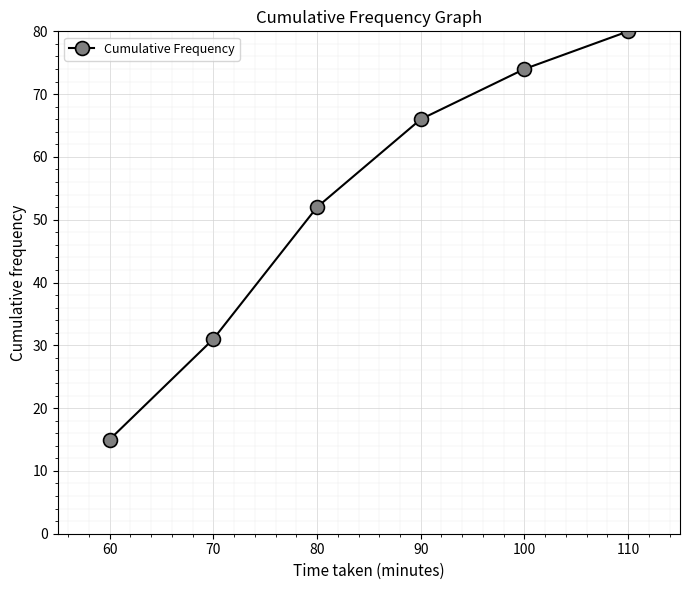

What is the approximate value at 110, to the nearest 5?

80